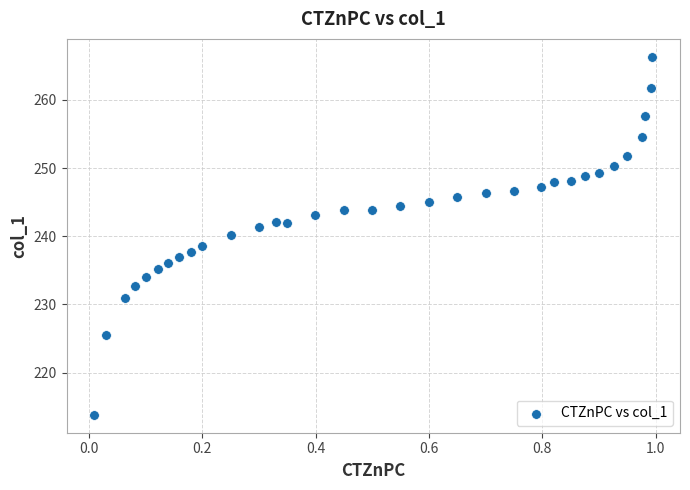

What is the range of Y values (max minus min)?

52.5